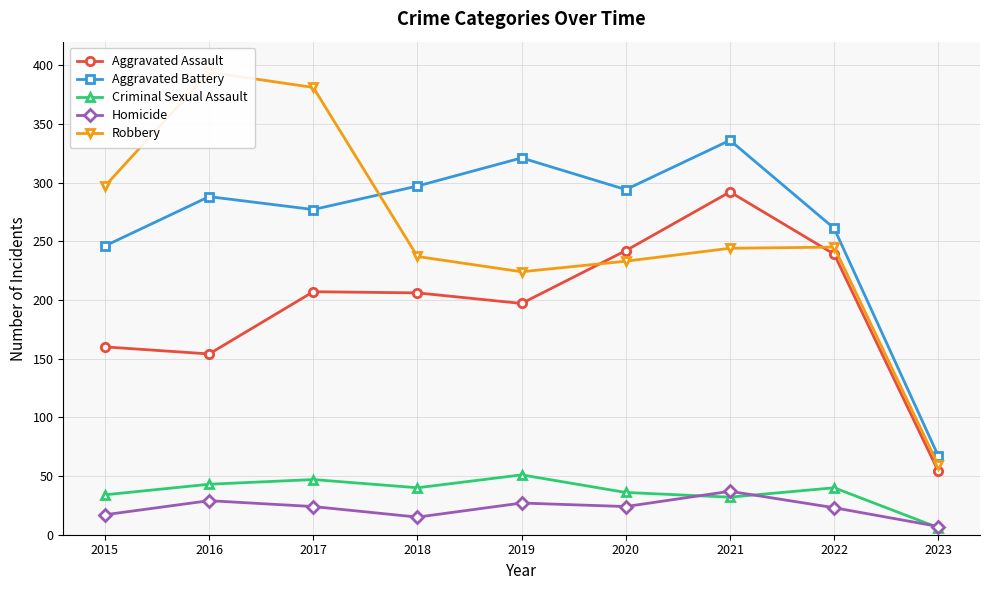

Reading right to left, transcribe all the data shown in this chart.

Aggravated Assault: 54	239	292	242	197	206	207	154	160
Aggravated Battery: 67	261	336	294	321	297	277	288	246
Criminal Sexual Assault: 6	40	32	36	51	40	47	43	34
Homicide: 7	23	37	24	27	15	24	29	17
Robbery: 59	245	244	233	224	237	381	394	297